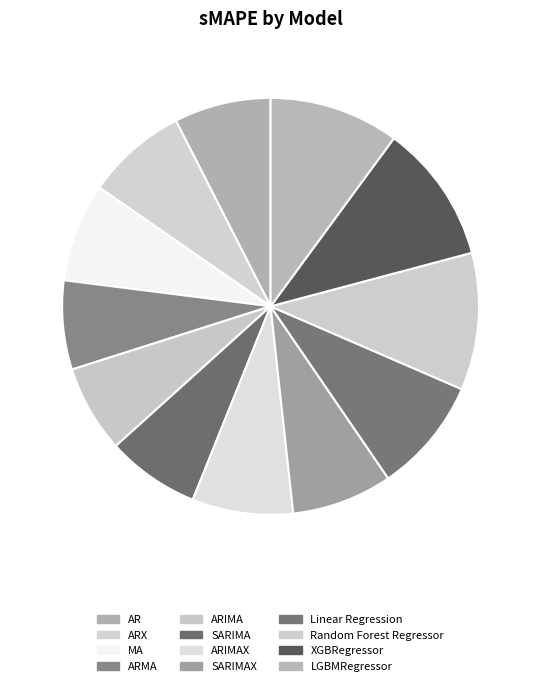

Does ARMA represent more than half of the total?

No